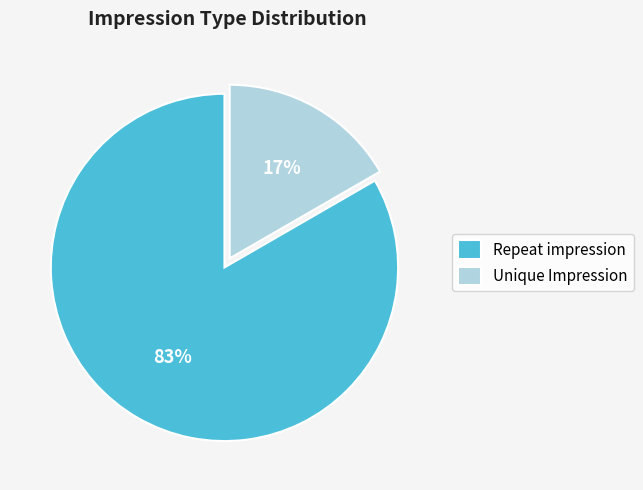

Combined, do Repeat impression and Unique Impression account for over 50%?

Yes